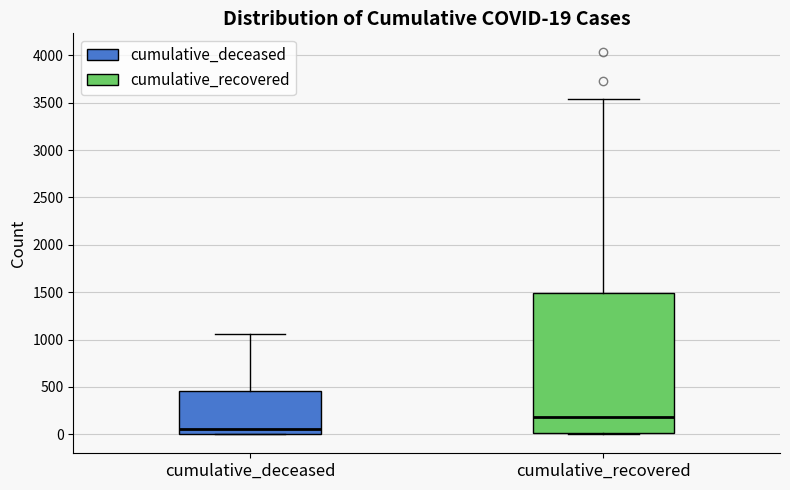

Which box has the lowest median line?

cumulative_deceased